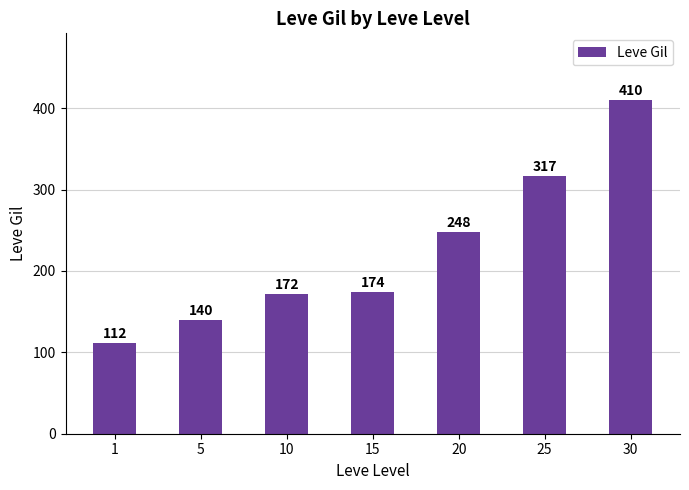

What is the sum of the values at 5 and 15?

314